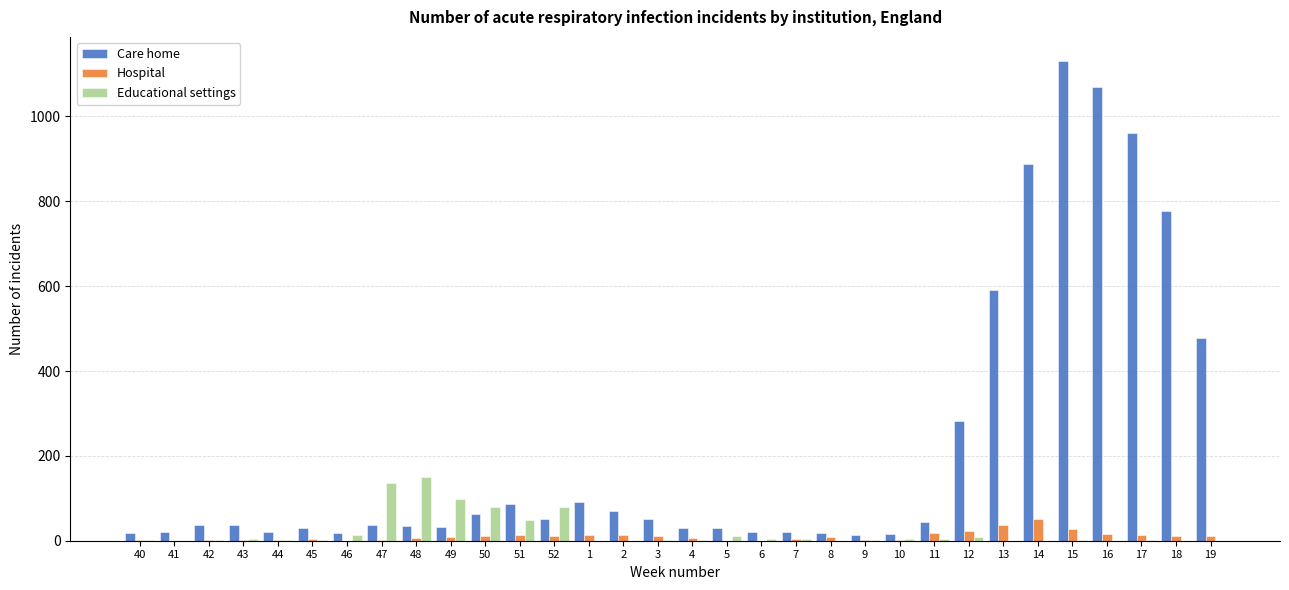

Is the value of Educational settings at 15 greater than the value of Care home at 13?

No